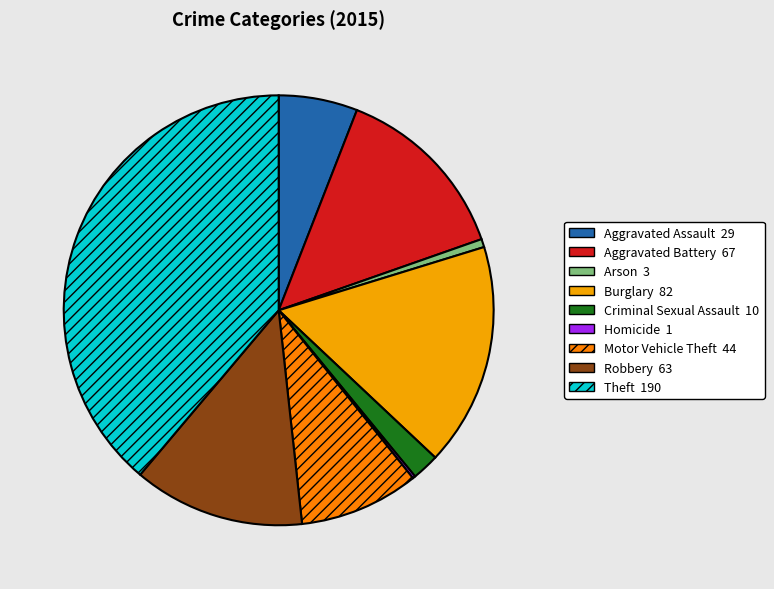

To the nearest percent, what portion does Theft represent?

39%